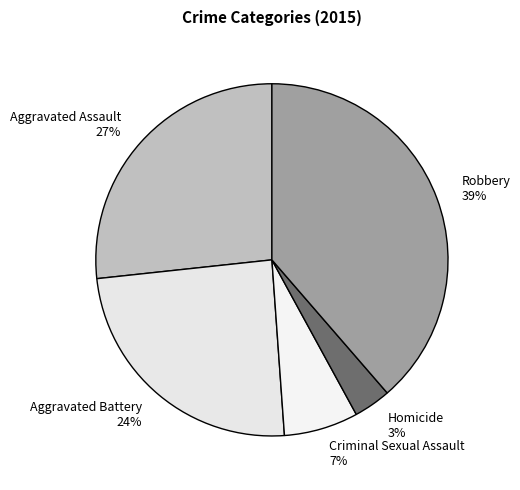

Is there a majority slice in this chart?

No